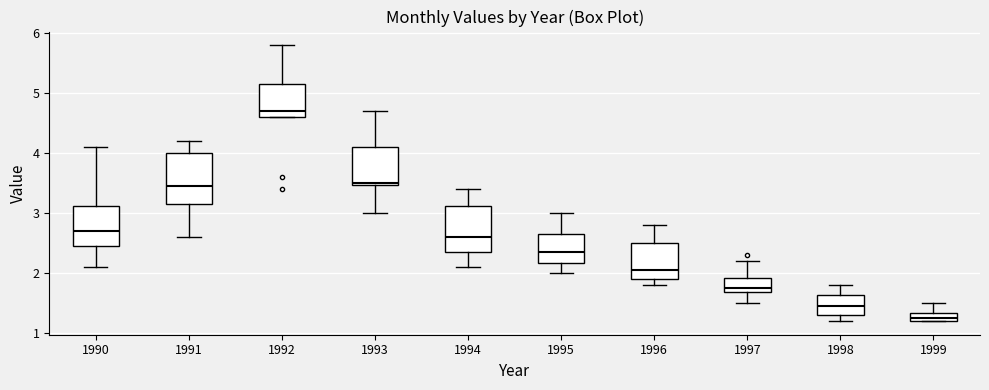

Which box's median line is the highest?

1992